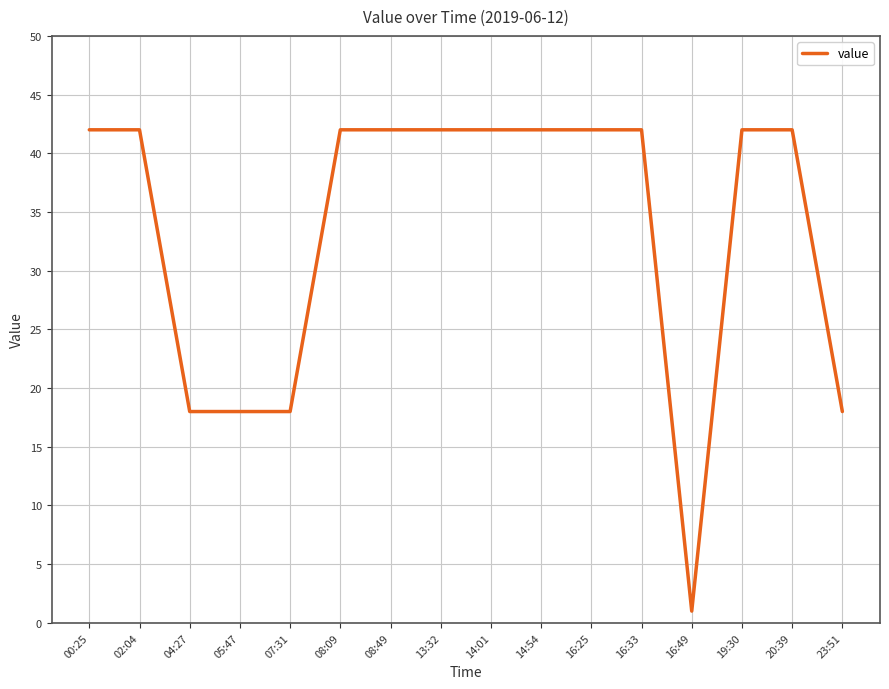

How many values are between 18 and 42?

15